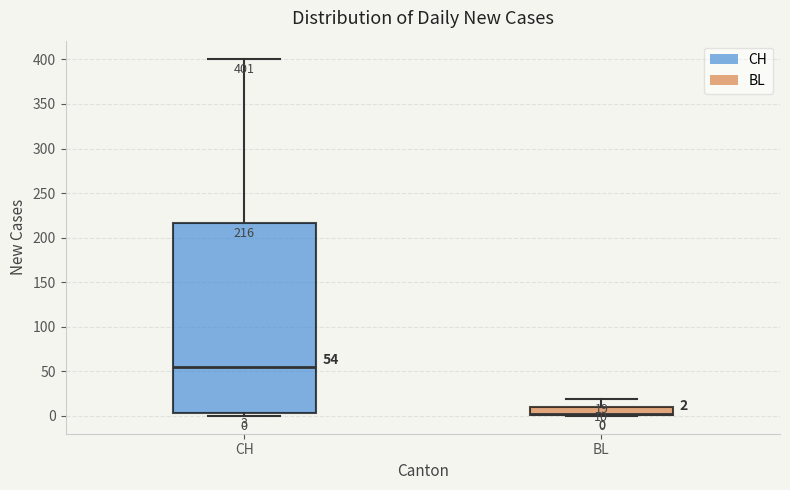

Which box is the tallest, from its lower edge to its upper edge?

CH